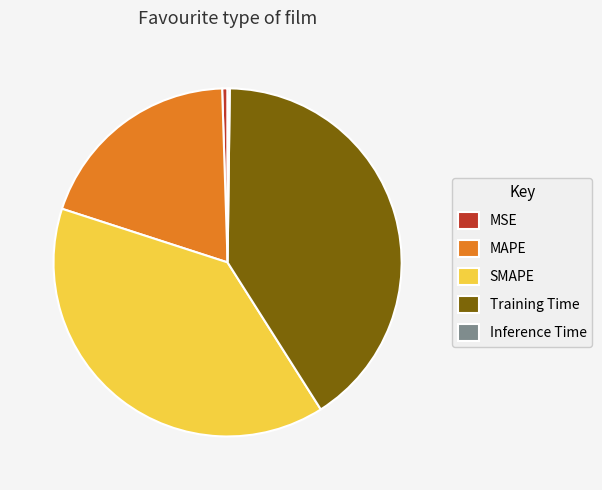

Is MAPE the majority of the pie?

No